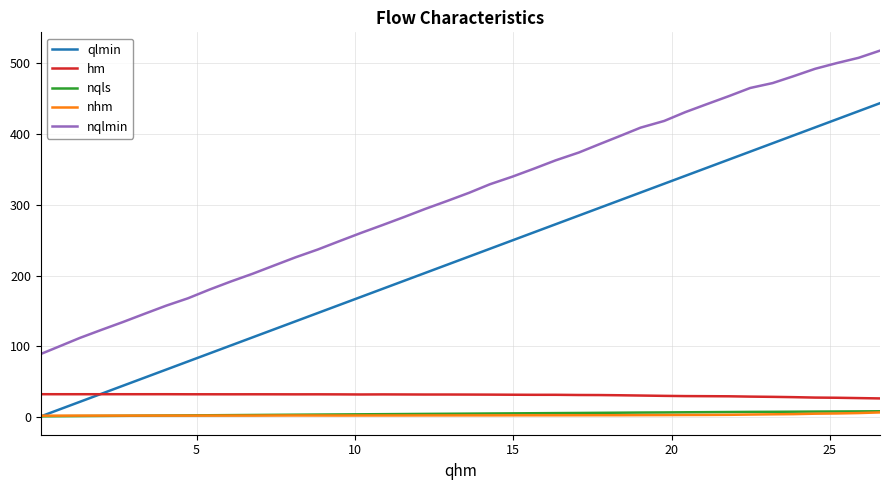

Which series has the largest range (max minus min)?

qlmin